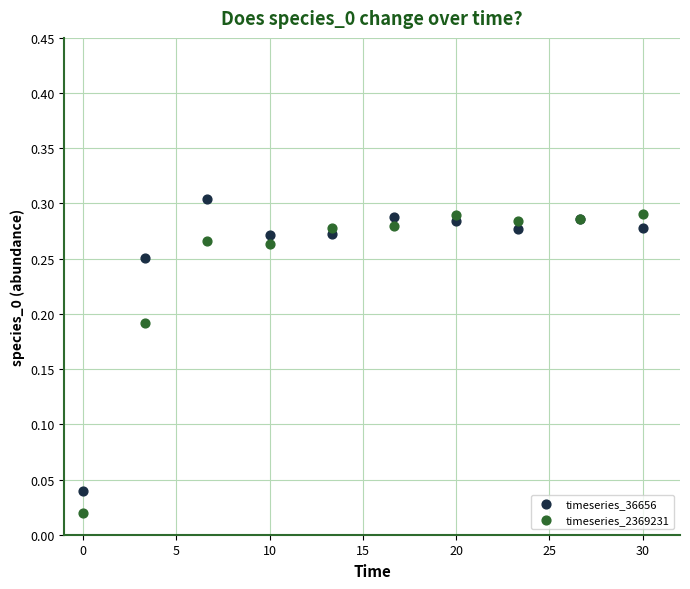

Which series reaches the maximum Y coordinate?

timeseries_36656